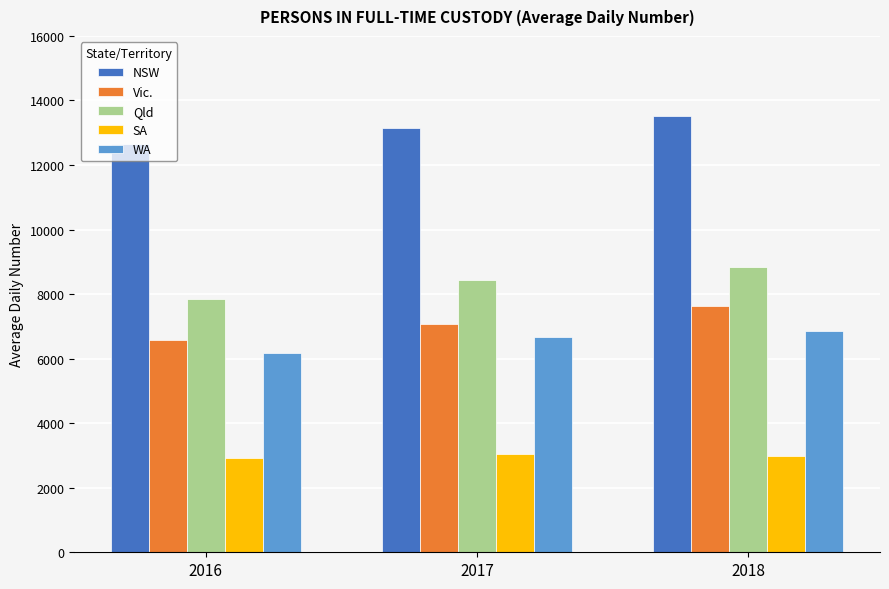

At 2017, list the series in order from largest to smallest.

NSW, Qld, Vic., WA, SA